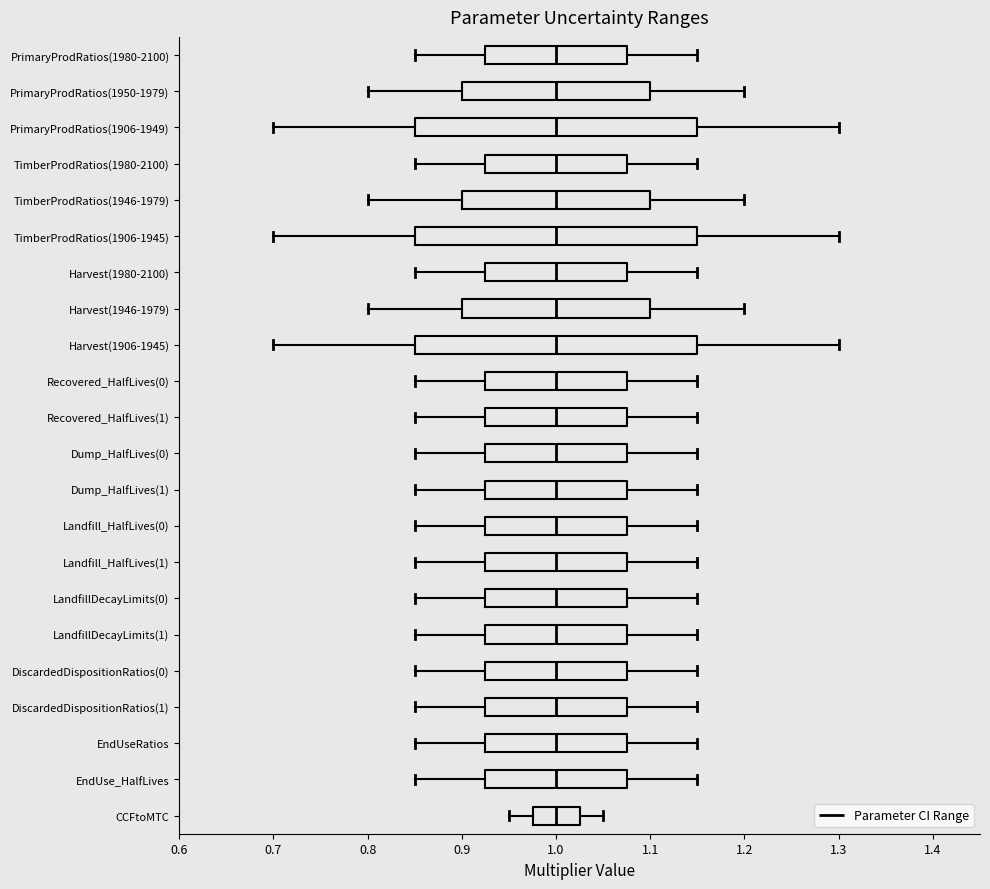

Where is the right edge of the box for Harvest(1980-2100) on the x-axis? The values are not printed on the chart, so give them approximately, as read against the axis.

1.08